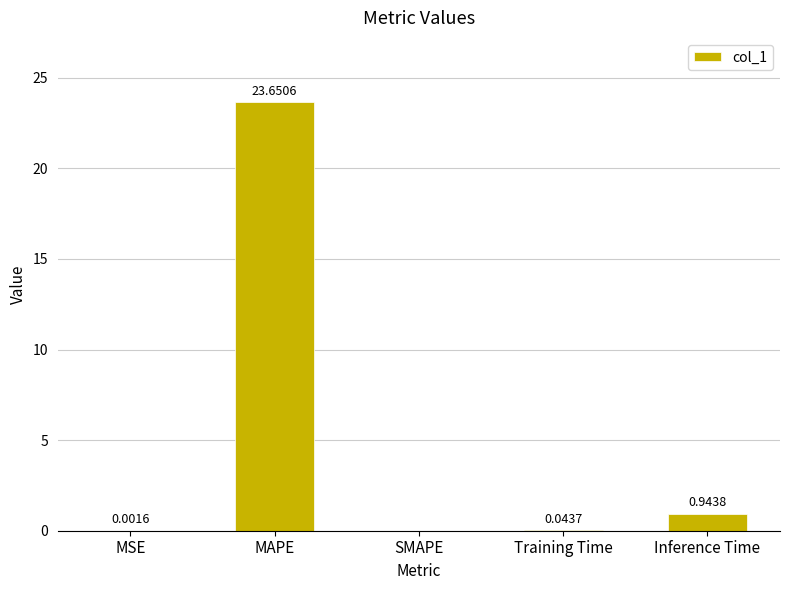

Which label corresponds to the largest value in the chart?

MAPE